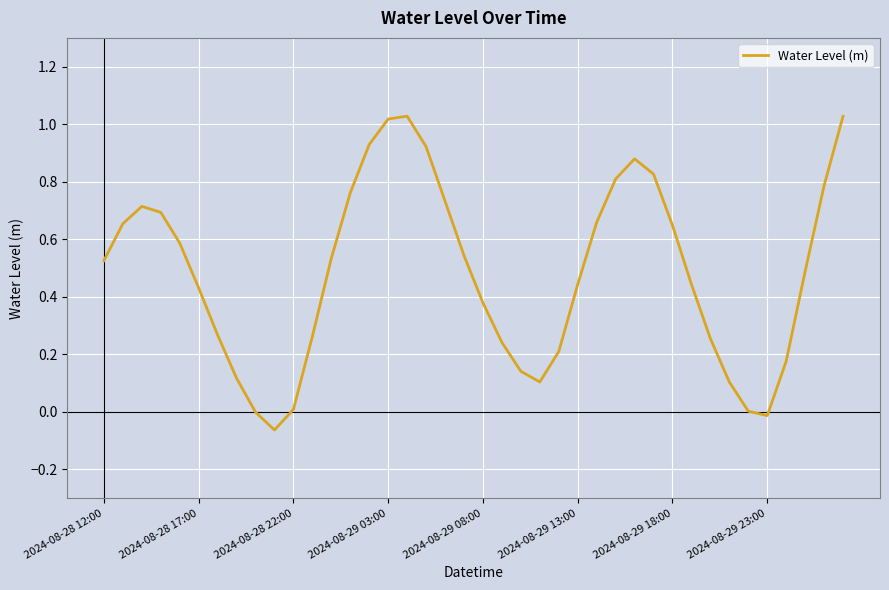

What is the difference between the maximum and minimum values?

1.1